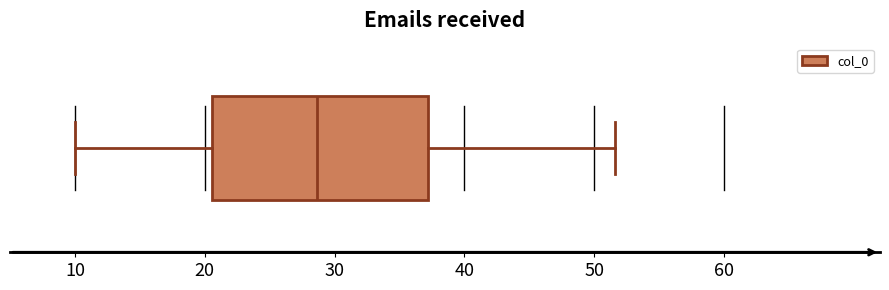

Transcribe this box plot: give where the median line is, the range the box spans, and where the two whiskers end, as read against the x-axis. The values are not printed on the chart, so give them approximately, as read against the axis.

median 29, box 21 to 37, whiskers 10 to 52